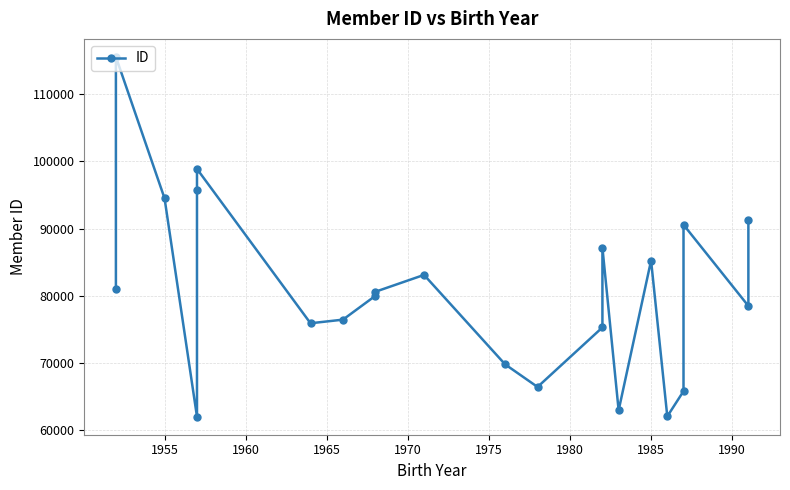

What is the average value?

80864